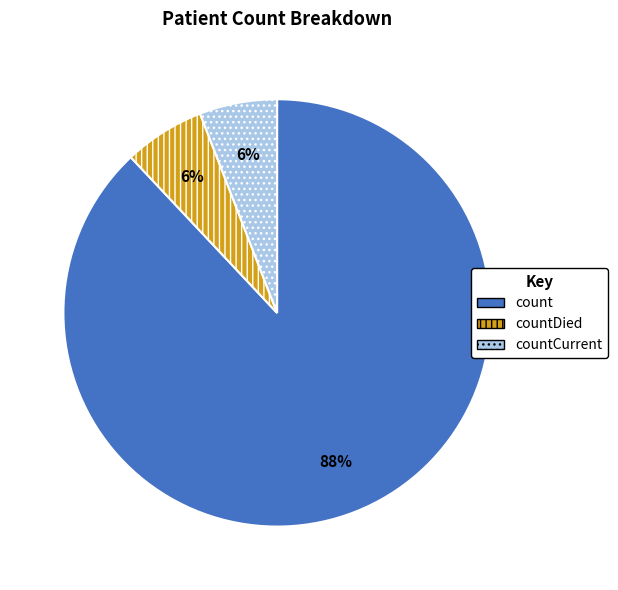

Which has a higher value, count or countDied?

count